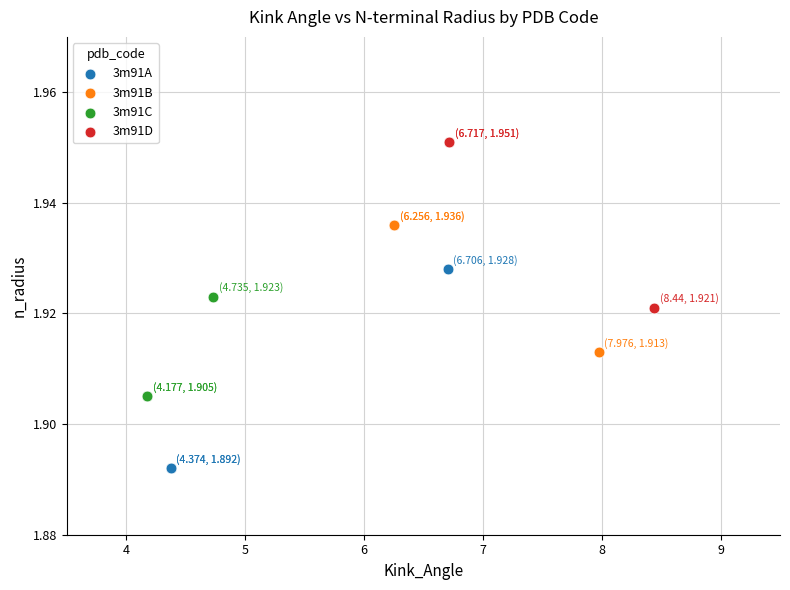

Which series reaches the maximum Y coordinate?

3m91D